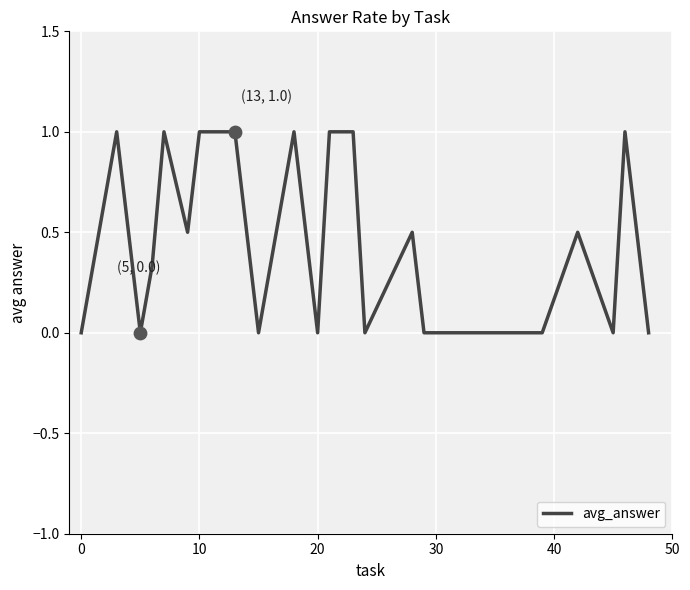

What is the difference between the maximum and minimum values?

1.0